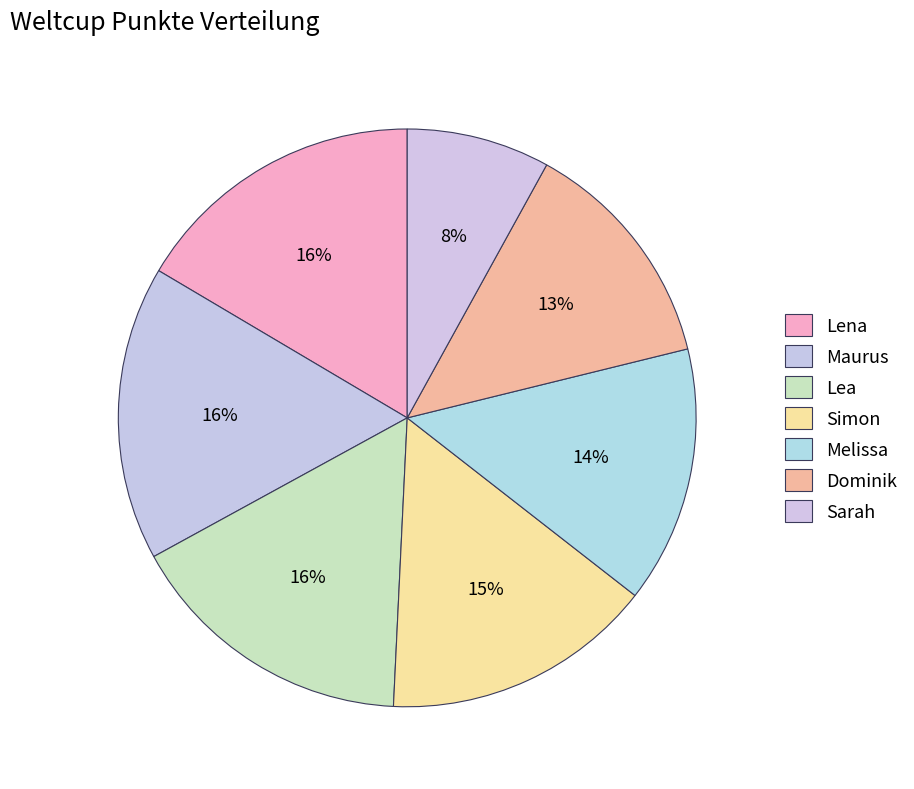

Which category has the biggest portion of the pie?

Lena